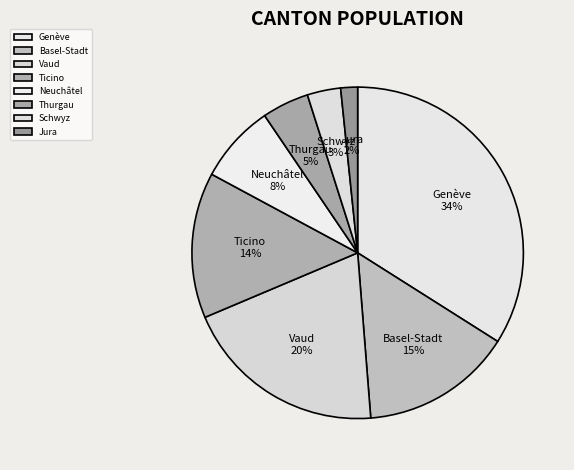

To the nearest percent, what is the difference between the largest and smallest slice percentages?

32%